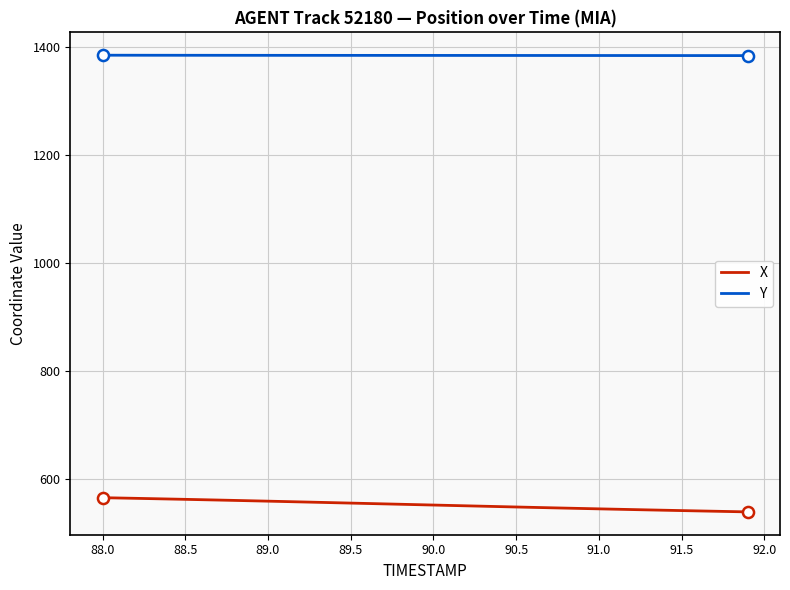

What is the smallest value displayed?

539.7